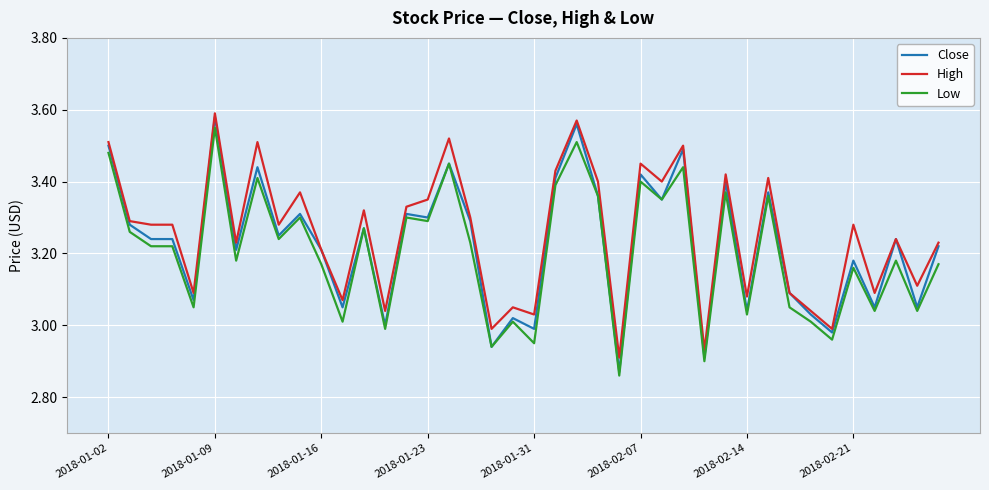

True or false: High and Low intersect in this chart.

False